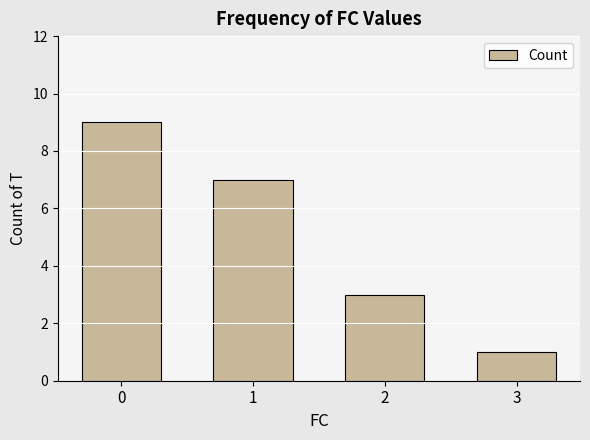

What is the difference between the values at 0 and 2?

6